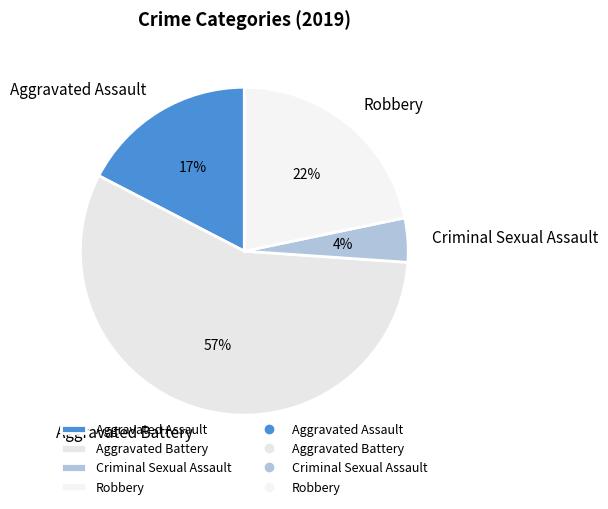

True or false: Criminal Sexual Assault accounts for 4% of the total.

True